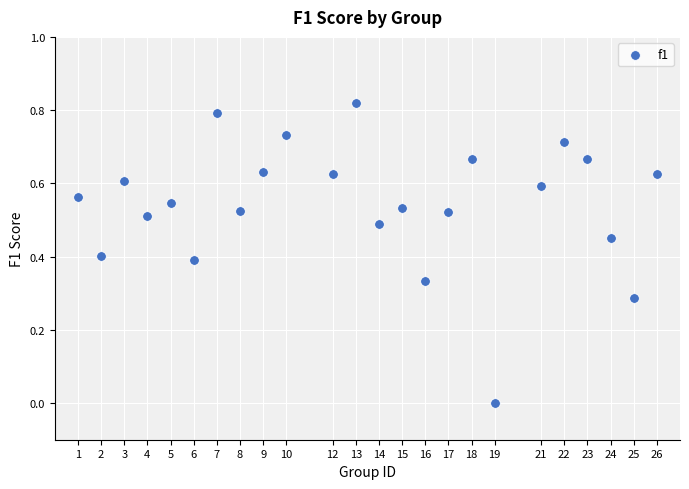

What is the range of X values (max minus min)?

25.0